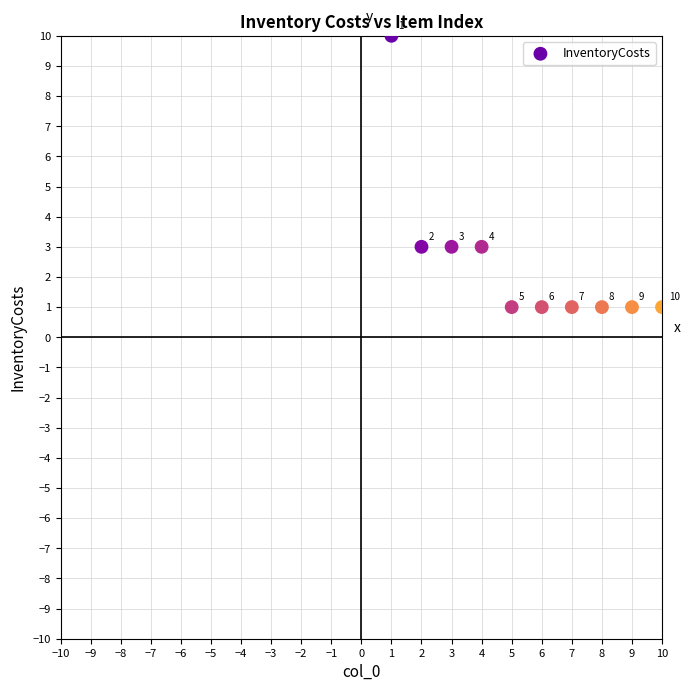

What is the range of Y values (max minus min)?

9